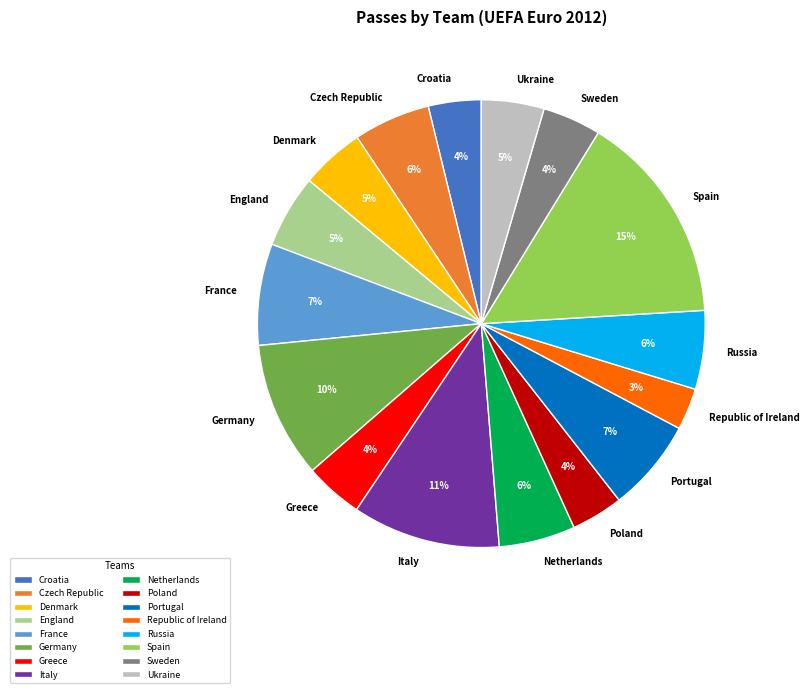

The Netherlands slice represents 6% of the pie. True or false?

True